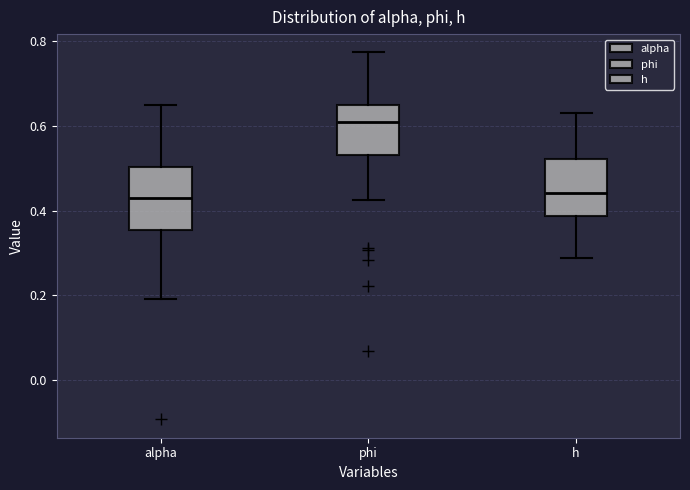

Reading left to right, transcribe this box plot: for each box, give where its median line is, the range the box spans, and where its two whiskers end, as read against the y-axis. The values are not printed on the chart, so give them approximately, as read against the axis.

alpha: median 0.44, box 0.36 to 0.50, whiskers 0.20 to 0.64
phi: median 0.60, box 0.54 to 0.64, whiskers 0.42 to 0.78
h: median 0.44, box 0.38 to 0.52, whiskers 0.28 to 0.64